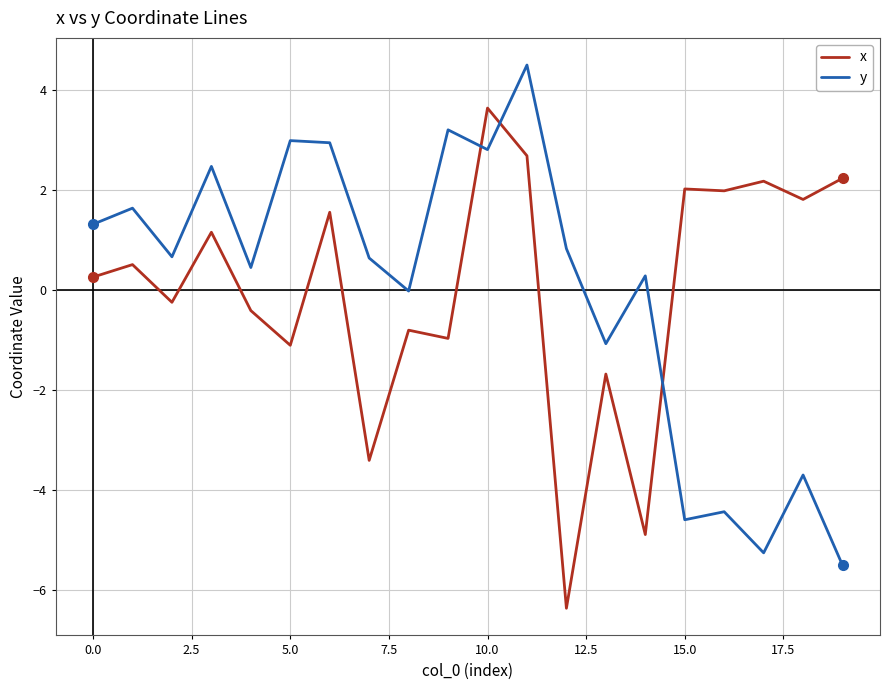

What is the difference between the maximum and minimum values in the x series?

10.0